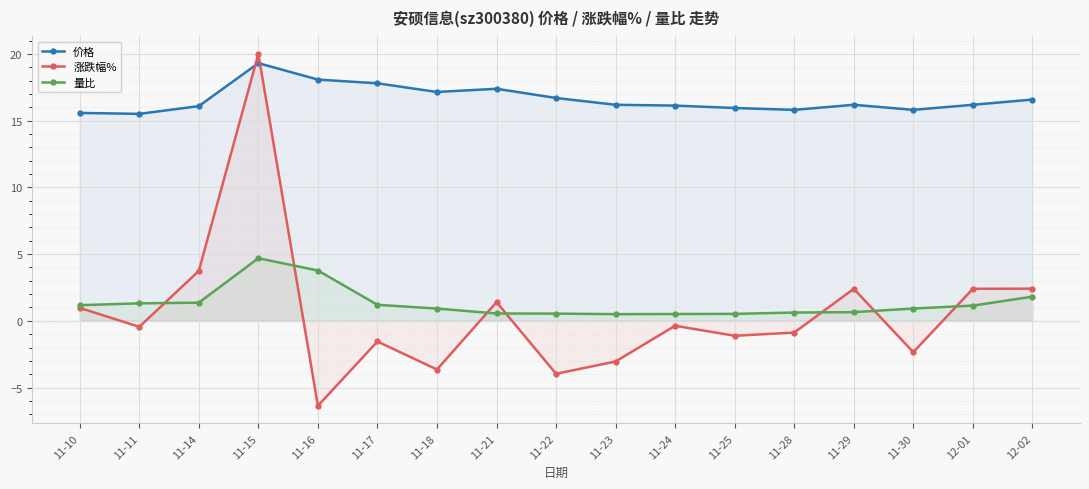

Reading right to left, what are all the values shown in this chart?

价格: 12-02=16.6	12-01=16.2	11-30=15.8	11-29=16.2	11-28=15.8	11-25=15.9	11-24=16.1	11-23=16.2	11-22=16.7	11-21=17.4	11-18=17.1	11-17=17.8	11-16=18.1	11-15=19.3	11-14=16.1	11-11=15.5	11-10=15.6
涨跌幅%: 12-02=2.4	12-01=2.4	11-30=-2.4	11-29=2.4	11-28=-0.9	11-25=-1.1	11-24=-0.4	11-23=-3.0	11-22=-4.0	11-21=1.4	11-18=-3.6	11-17=-1.6	11-16=-6.4	11-15=20.0	11-14=3.7	11-11=-0.5	11-10=1.0
量比: 12-02=1.8	12-01=1.1	11-30=0.9	11-29=0.7	11-28=0.6	11-25=0.5	11-24=0.5	11-23=0.5	11-22=0.5	11-21=0.6	11-18=0.9	11-17=1.2	11-16=3.8	11-15=4.7	11-14=1.4	11-11=1.3	11-10=1.2